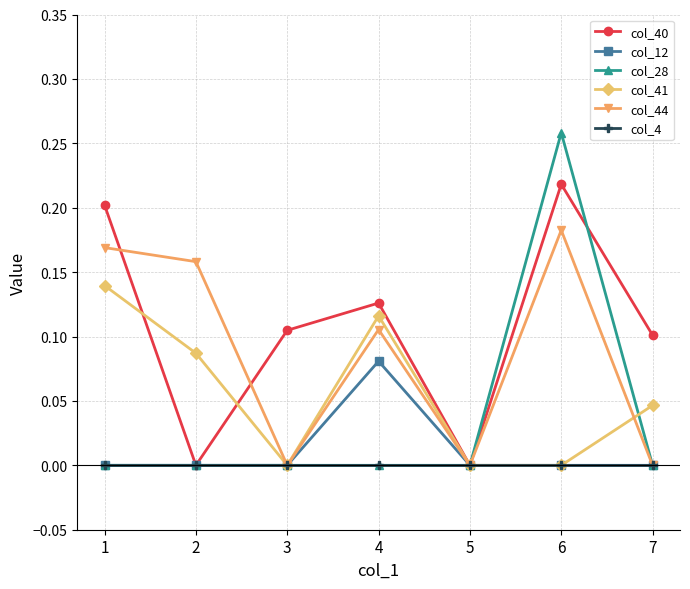

At which category does the chart reach its peak across all series?

6